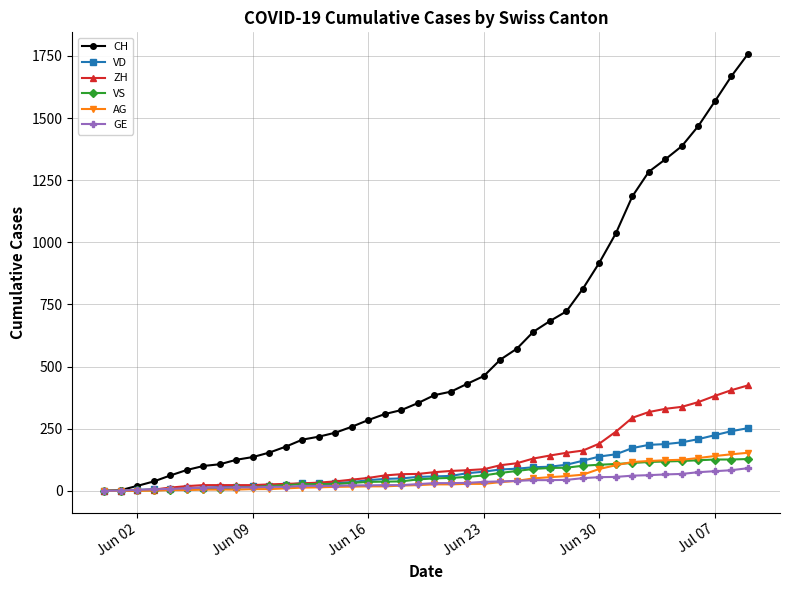

What is the highest value of the VS series?

128